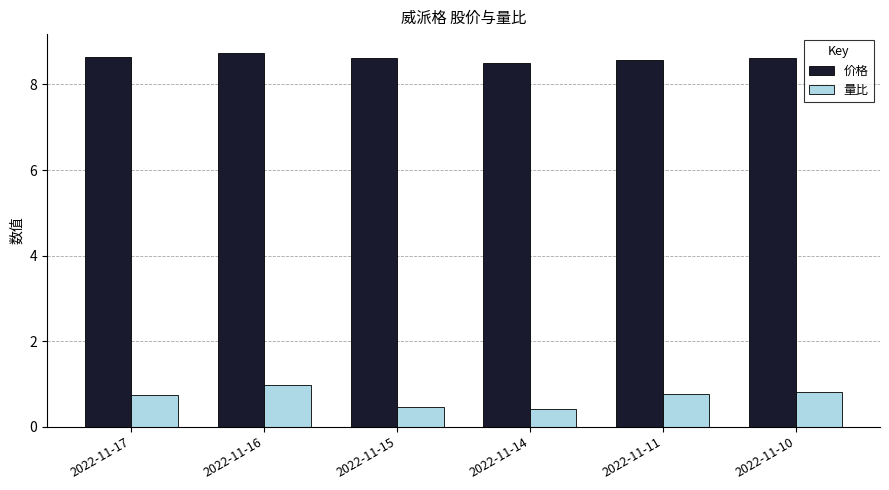

Is it true that 量比 equals 1.2 at 2022-11-10?

False